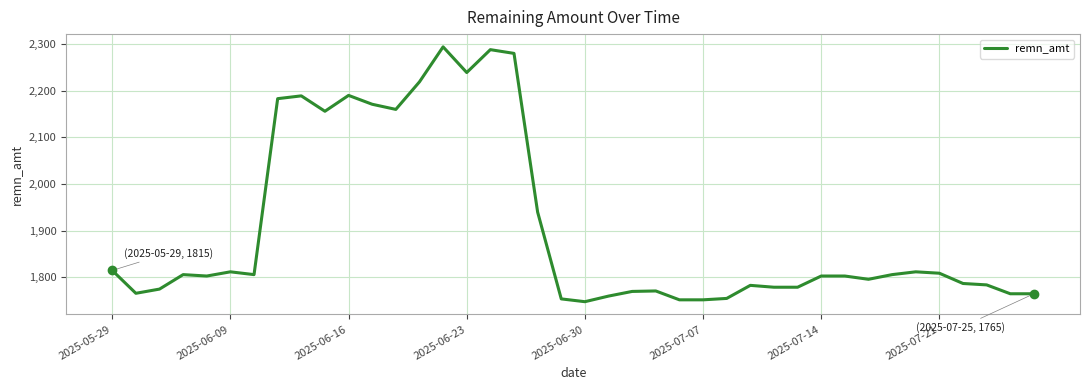

What is the maximum value shown in the chart?

2294